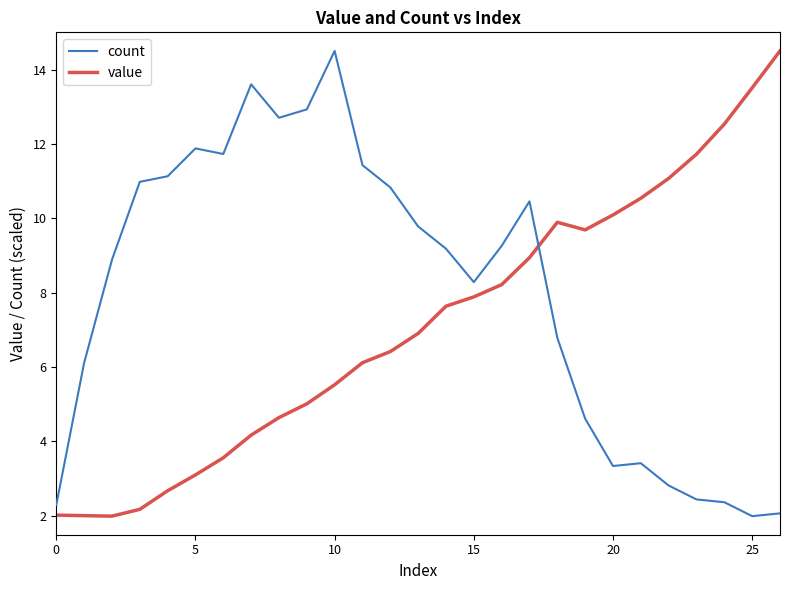

True or false: count and value cross at least once.

True